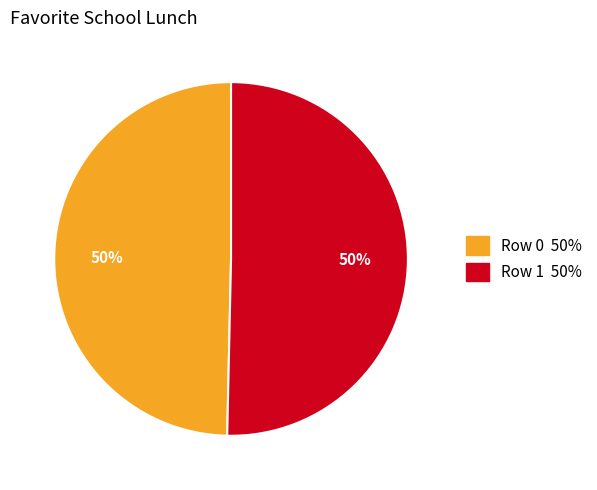

True or false: Row 0 accounts for 44% of the total.

False